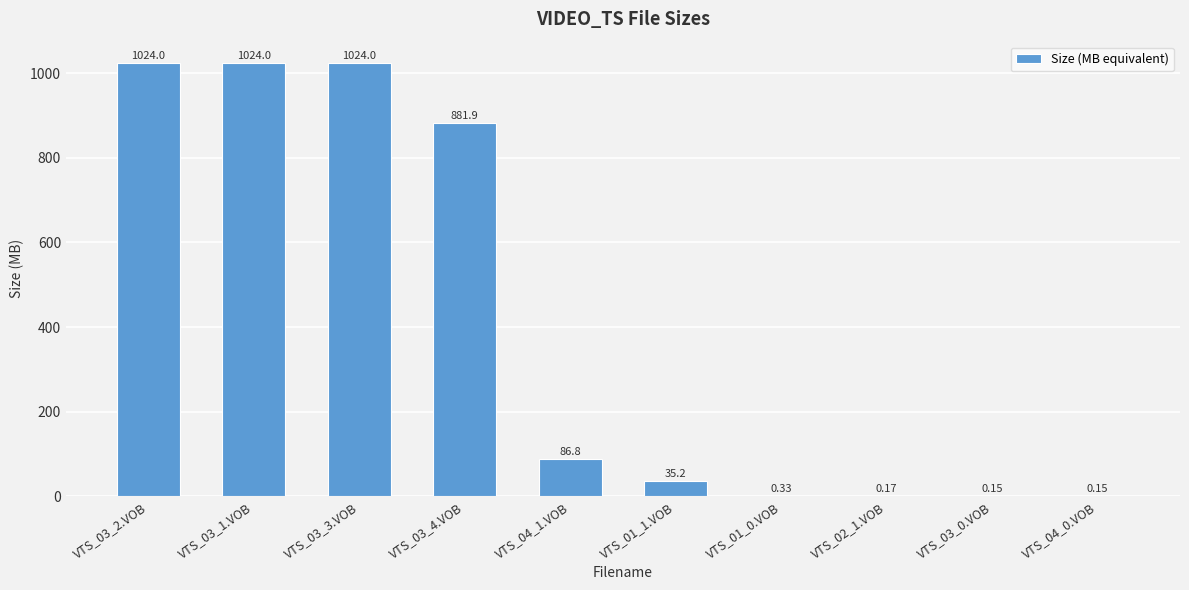

What is the sum of the values at VTS_03_1.VOB and VTS_01_0.VOB?

1024.3